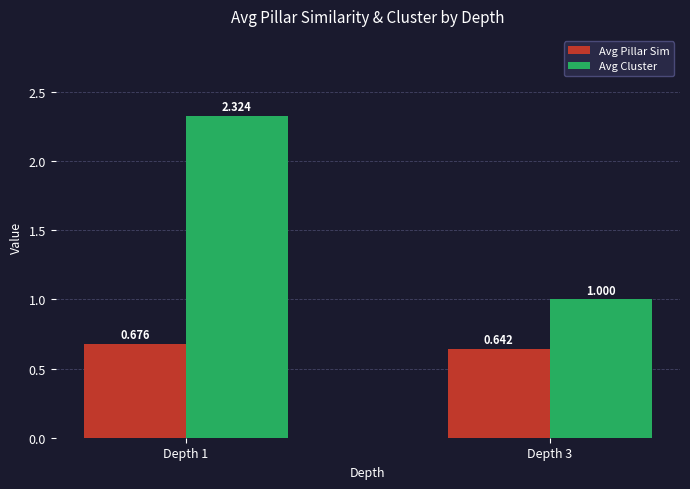

Where is Avg Pillar Sim nearest to the value 0?

Depth 3